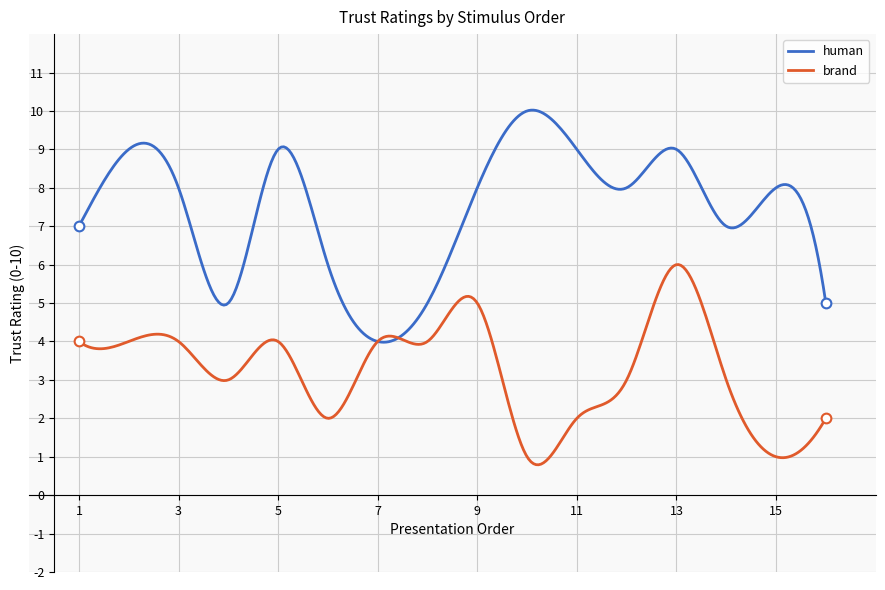

How many lines are shown in the chart?

2